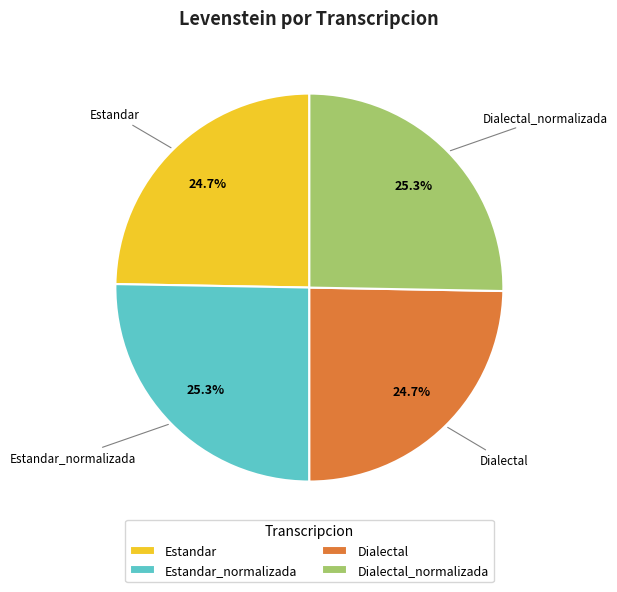

What percentage is NOT represented by Estandar?

75.3%